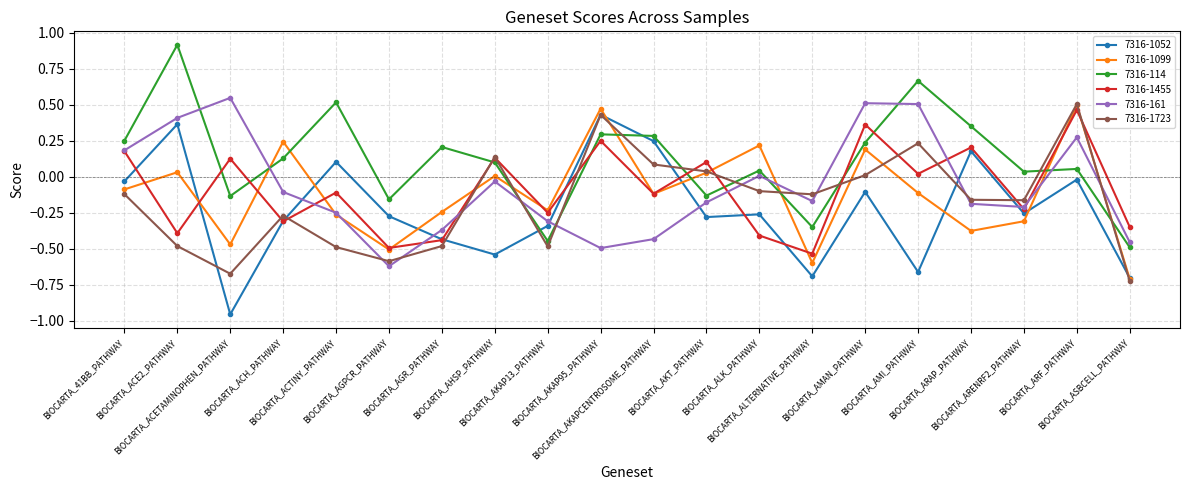

Between BIOCARTA_AKAP13_PATHWAY and BIOCARTA_ARENRF2_PATHWAY, which series saw the biggest shift?

7316-114